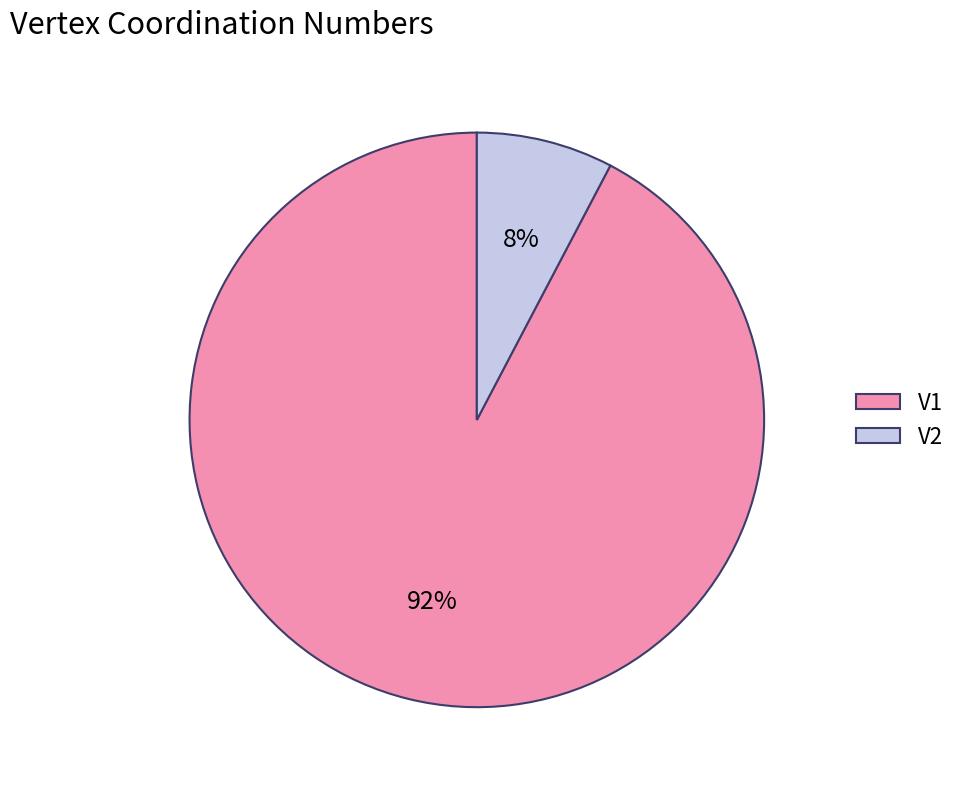

The V1 slice represents 92% of the pie. True or false?

True